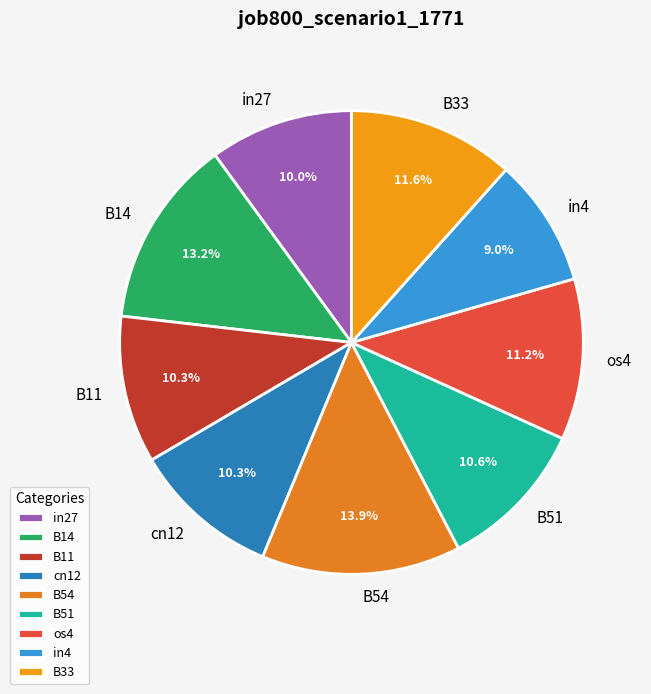

To the nearest percent, what portion does B14 represent?

13%